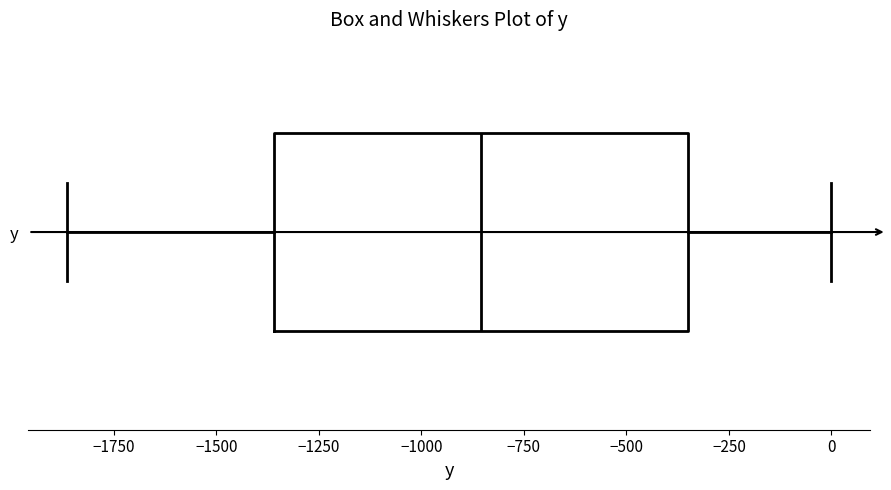

Where is the right edge of the box for y on the x-axis? The values are not printed on the chart, so give them approximately, as read against the axis.

-350